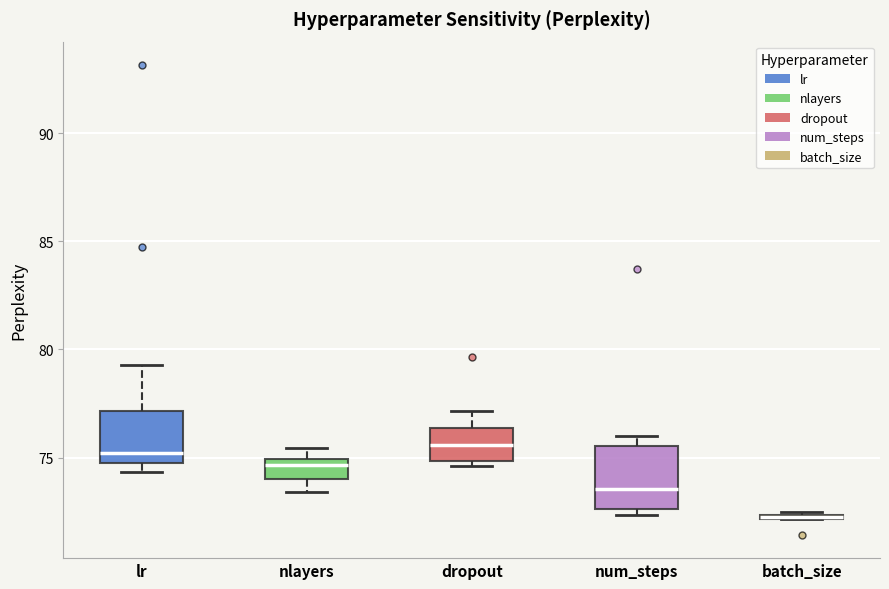

Where is the lower edge of the box for batch_size on the y-axis? The values are not printed on the chart, so give them approximately, as read against the axis.

72.0